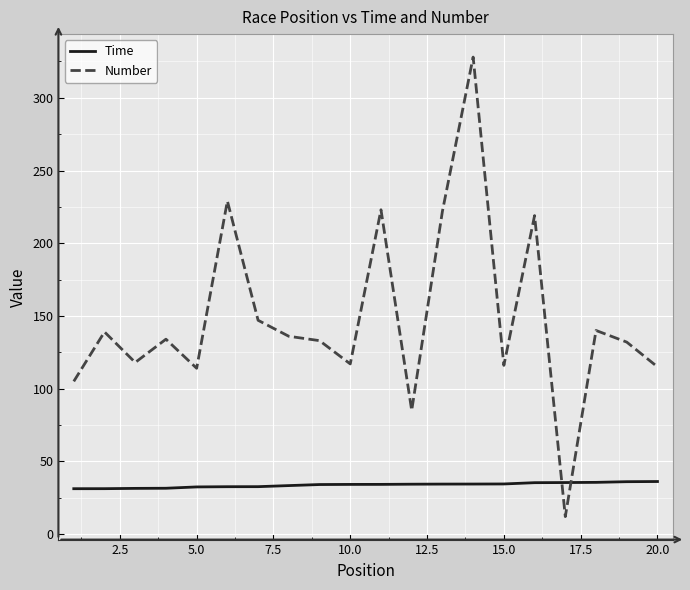

True or false: Number and Time cross at least once.

True